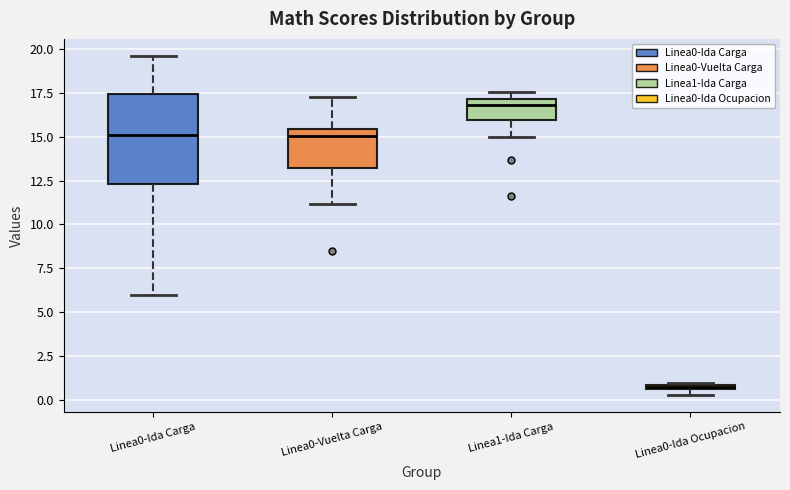

Where is the upper edge of the box for Linea0-Ida Ocupacion on the y-axis? The values are not printed on the chart, so give them approximately, as read against the axis.

1.0